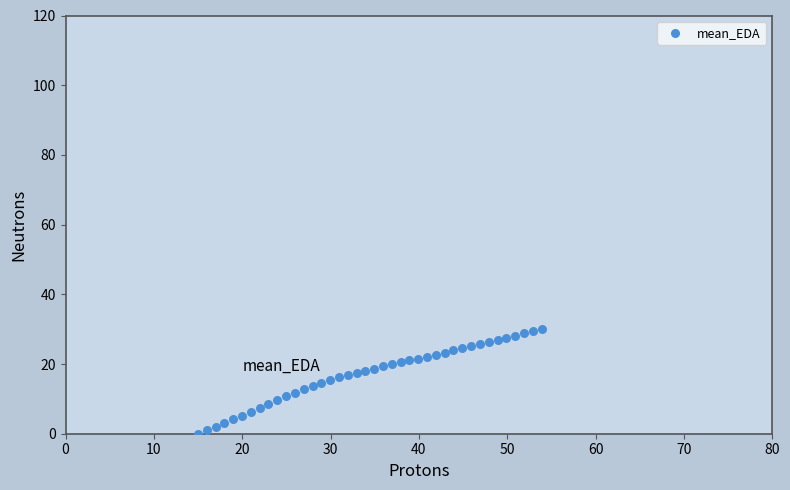

What is the range of X values (max minus min)?

38.9